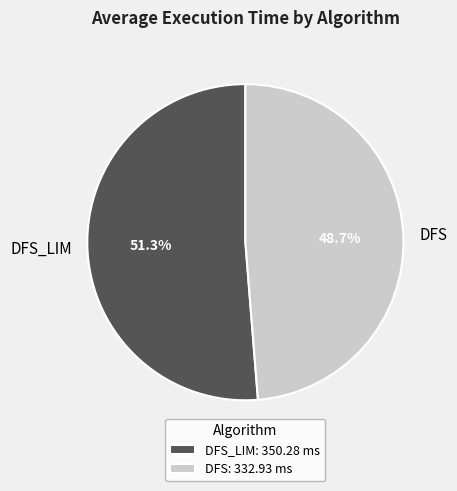

To the nearest percent, what is the difference between the largest and smallest slice percentages?

3%